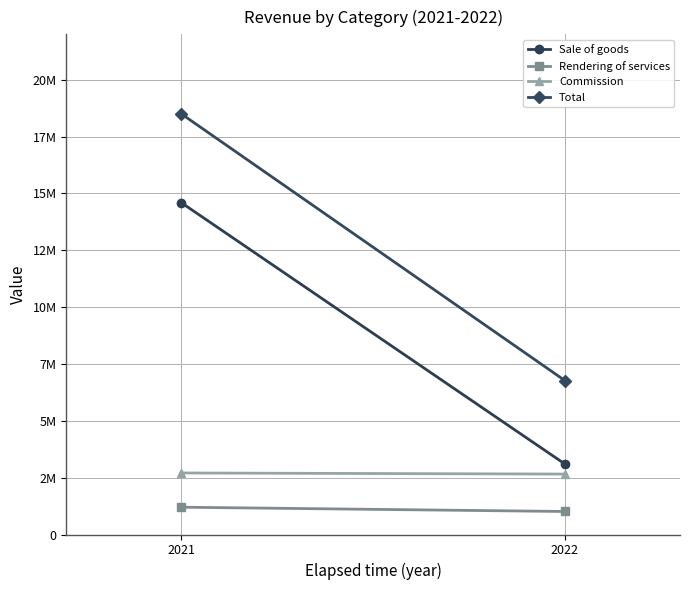

Reading left to right, extract all data points from this chart.

Sale of goods: 14590642	3099448
Rendering of services: 1200698	1012402
Commission: 2706326	2657932
Total: 18497666	6769782